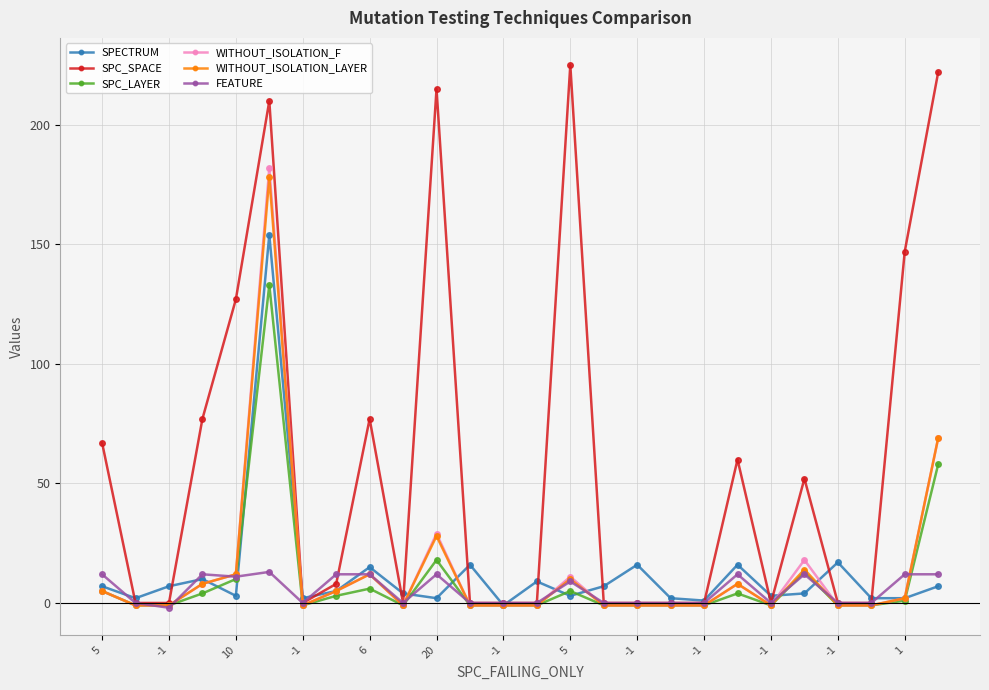

What is the value of the SPC_SPACE point at the 25th from the left?

147